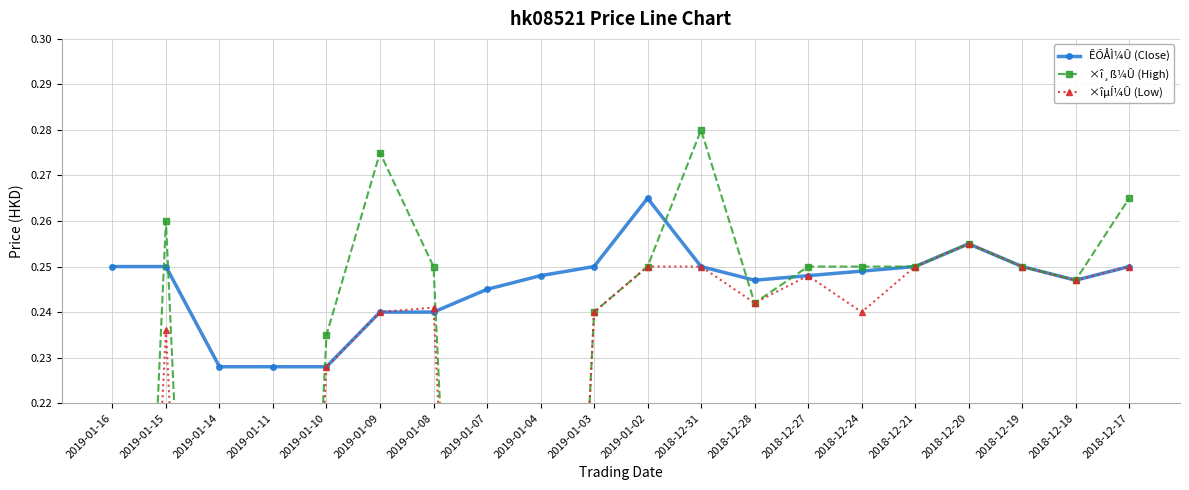

What position from the left is 2018-12-20?

17